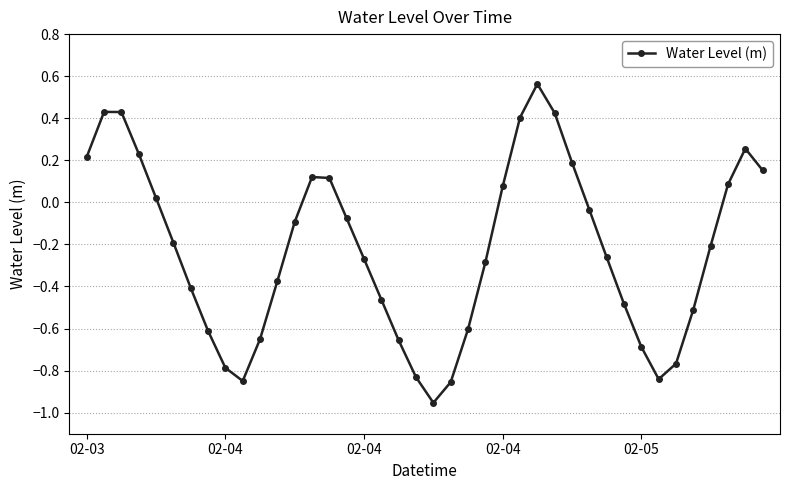

How many interior local peaks (higher than both neighbors) does the data have?

4